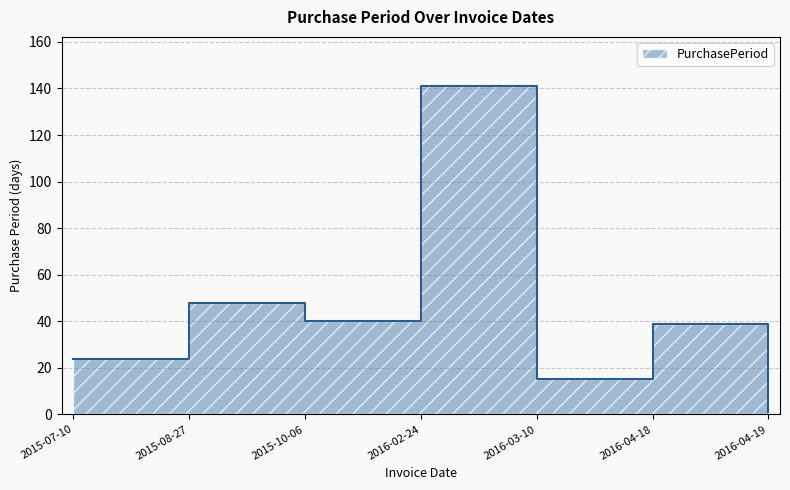

What is the label of the 5th point from the right?

2015-10-06